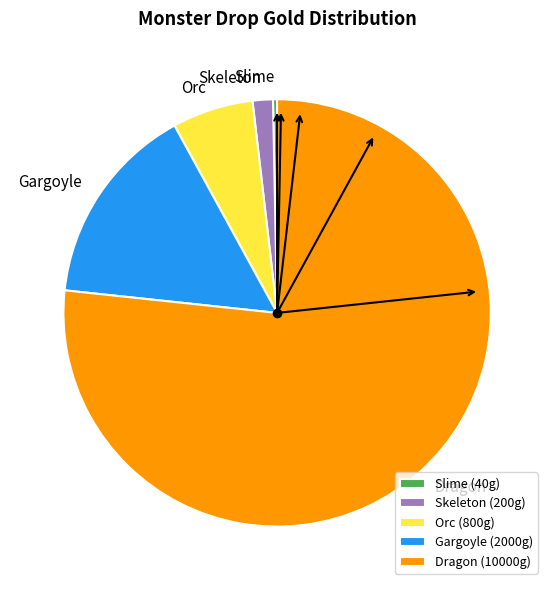

Is Skeleton (200g) the majority of the pie?

No